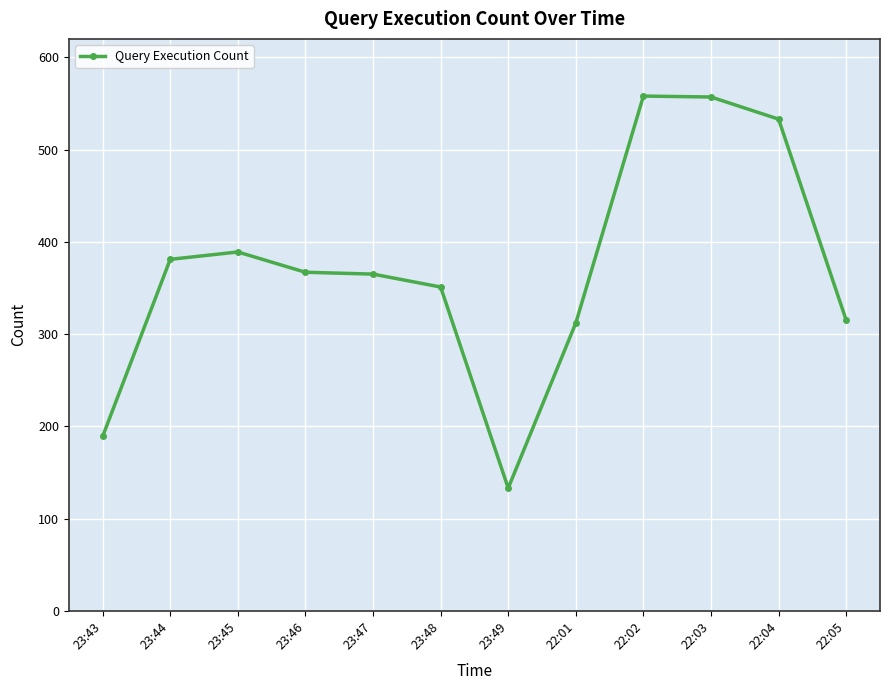

What is the minimum value shown in the chart?

133